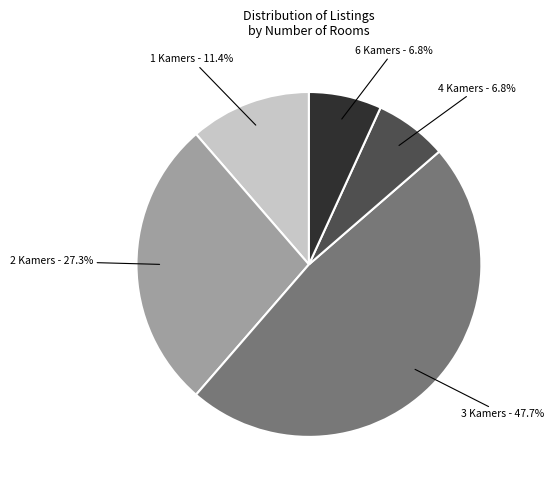

How many slices are in this pie chart?

5